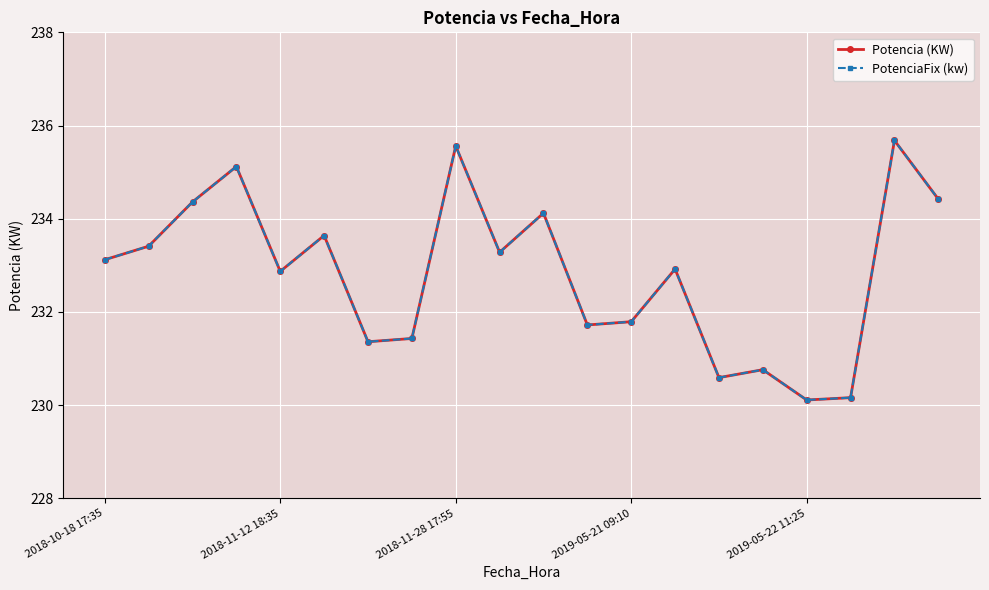

Is this an area chart (filled region under the line)?

No